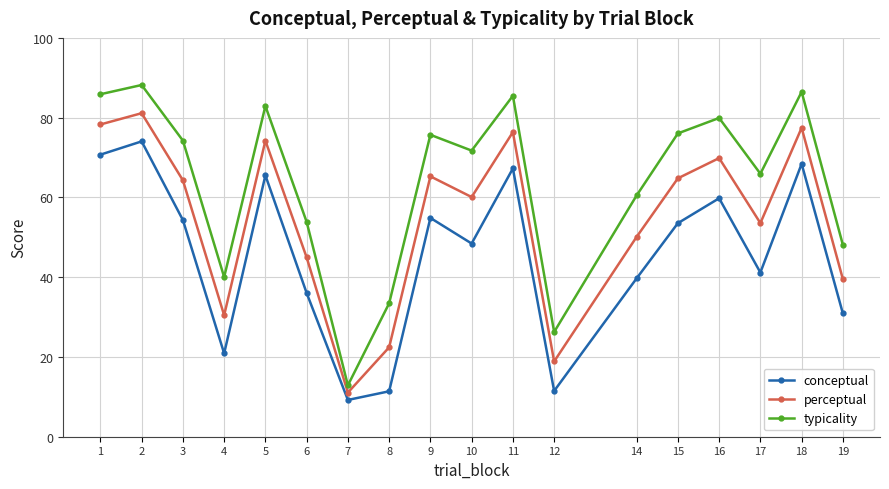

What is the spread (max minus min) of values at 4?

19.1